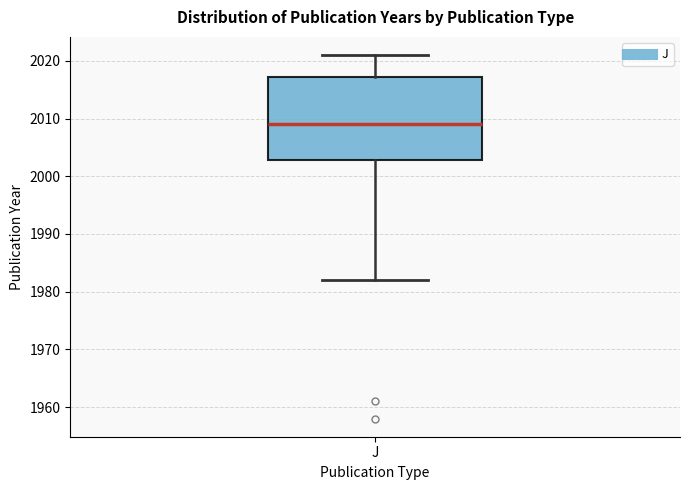

Read this box plot against the y-axis: the position of the median line, the range covered by the box, and the ends of both whiskers. The values are not printed on the chart, so give them approximately, as read against the axis.

median 2009, box 2003 to 2017, whiskers 1982 to 2021